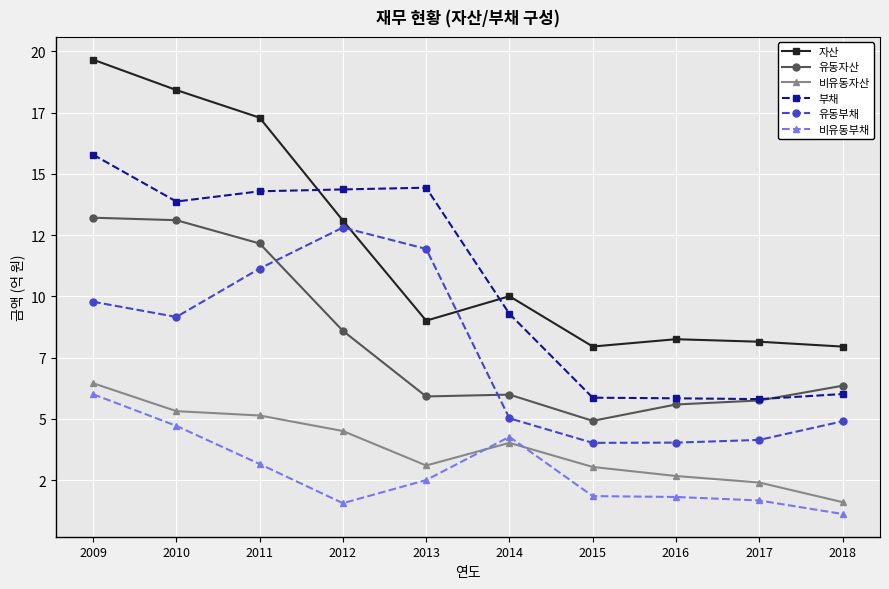

What is the difference between the highest and lowest values at 2018?

6.8